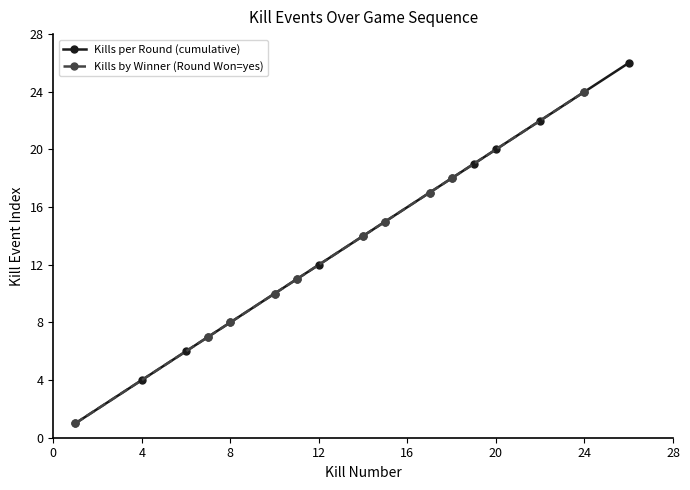

Rank the categories by value from lowest to highest.

1, 4, 6, 7, 8, 10, 11, 12, 14, 15, 17, 18, 19, 20, 22, 24, 26